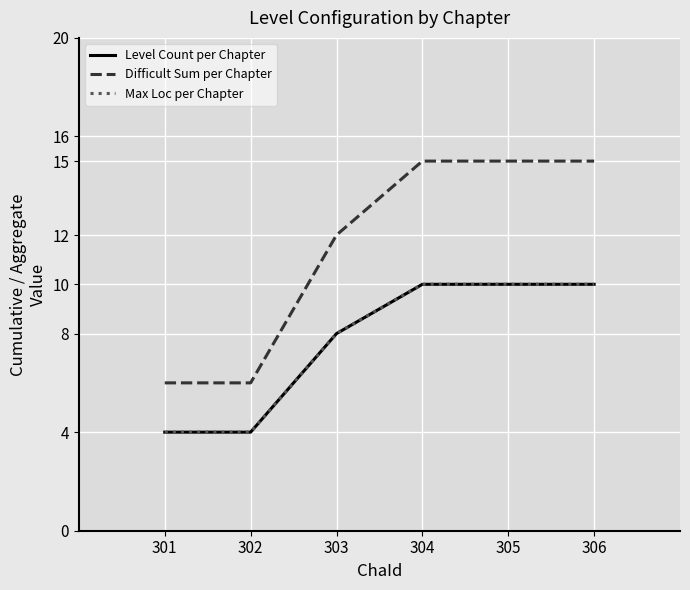

Does the chart display data point markers on the line(s)?

No